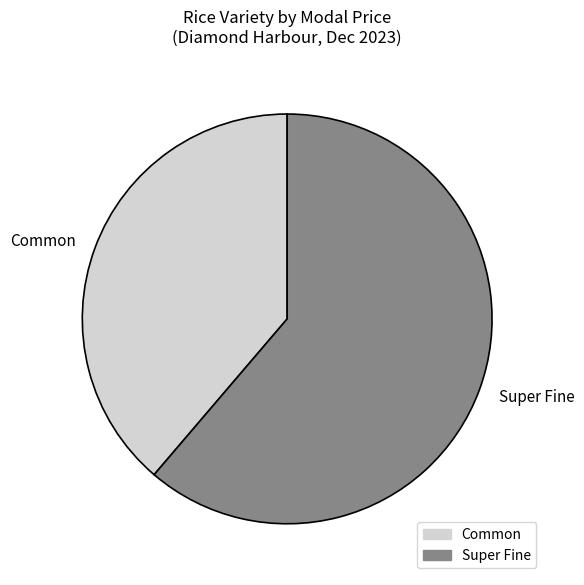

What is the ratio of the value at Common to the value at Super Fine?

0.6